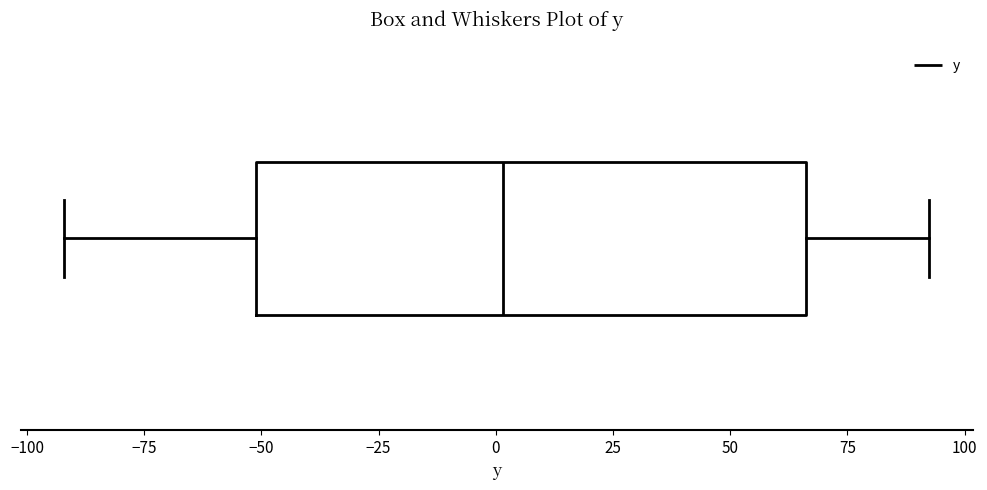

Transcribe this box plot: give where the median line is, the range the box spans, and where the two whiskers end, as read against the x-axis. The values are not printed on the chart, so give them approximately, as read against the axis.

median 0, box -50 to 65, whiskers -90 to 95